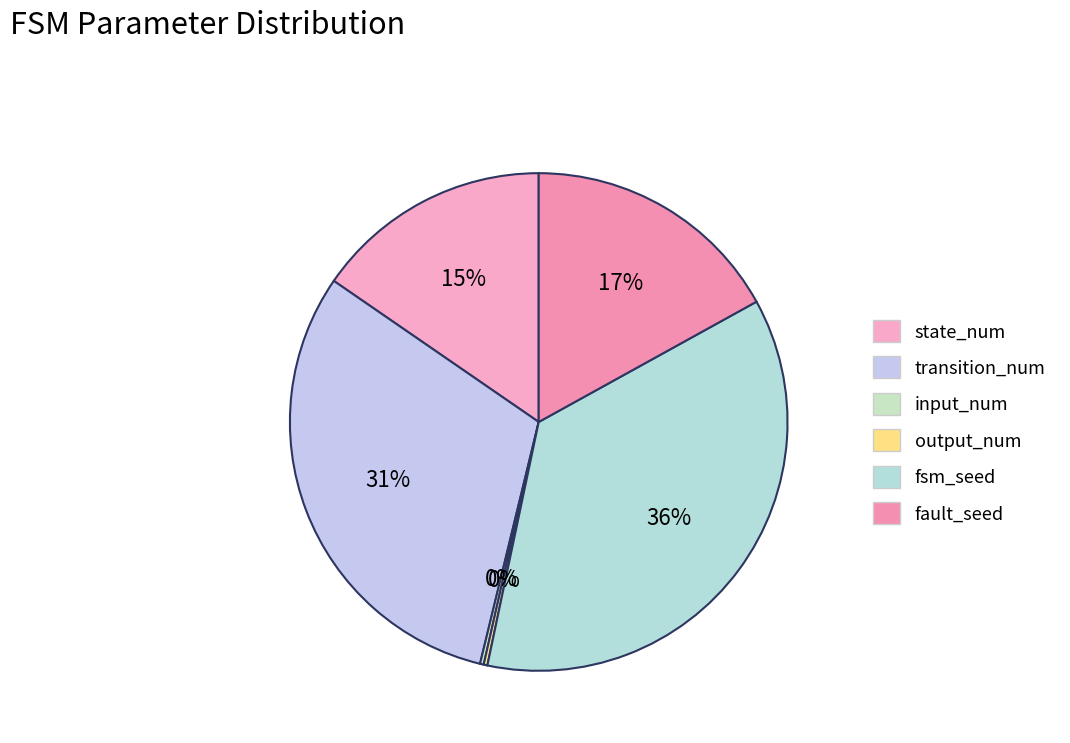

Is the sum of input_num and fault_seed greater than half?

No